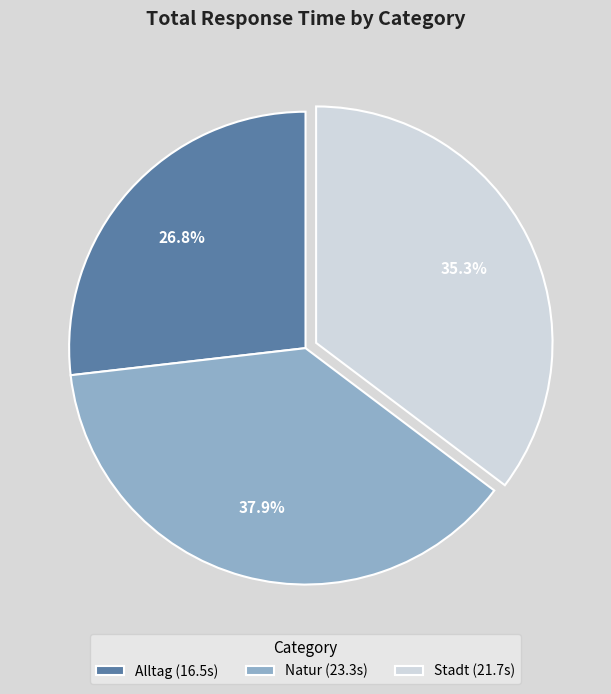

Combined, do Stadt (21.7s) and Natur (23.3s) account for over 50%?

Yes